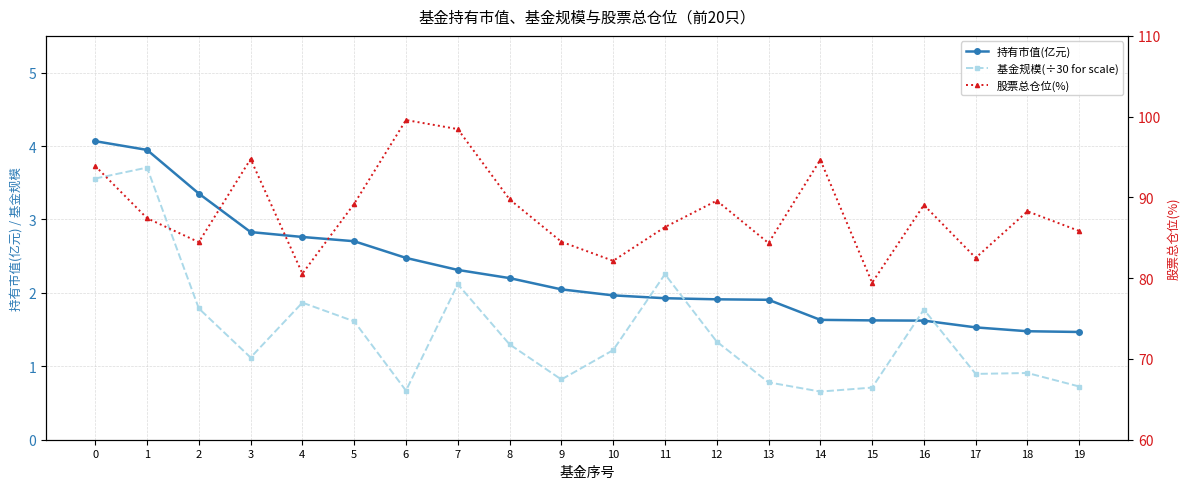

How many lines are shown in the chart?

3